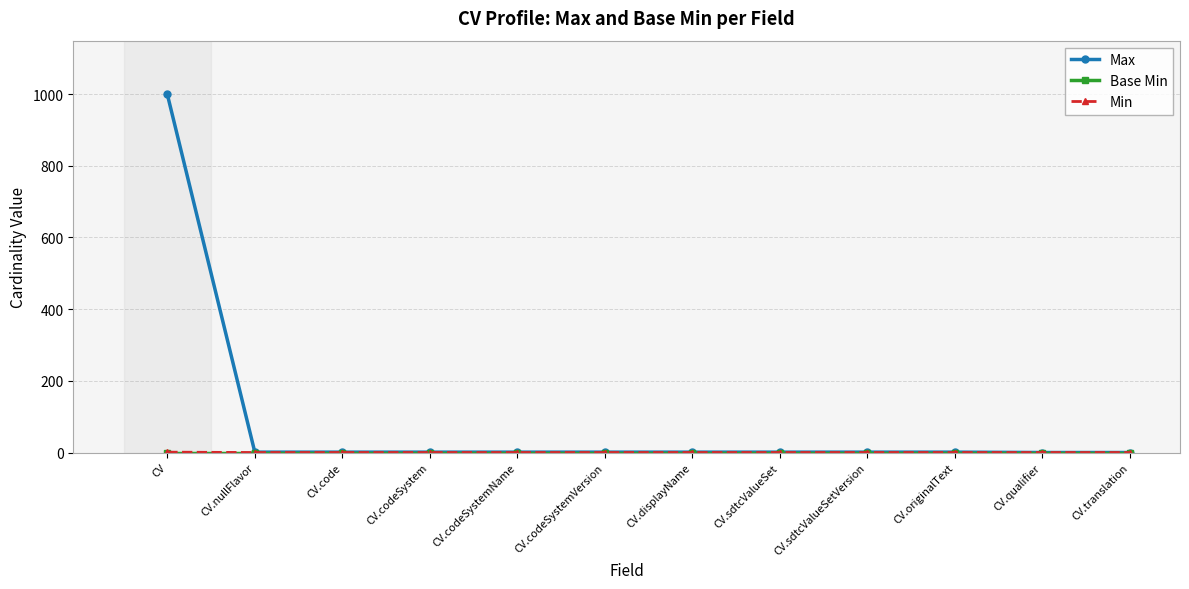

What is the label of the 5th point from the right?

CV.sdtcValueSet